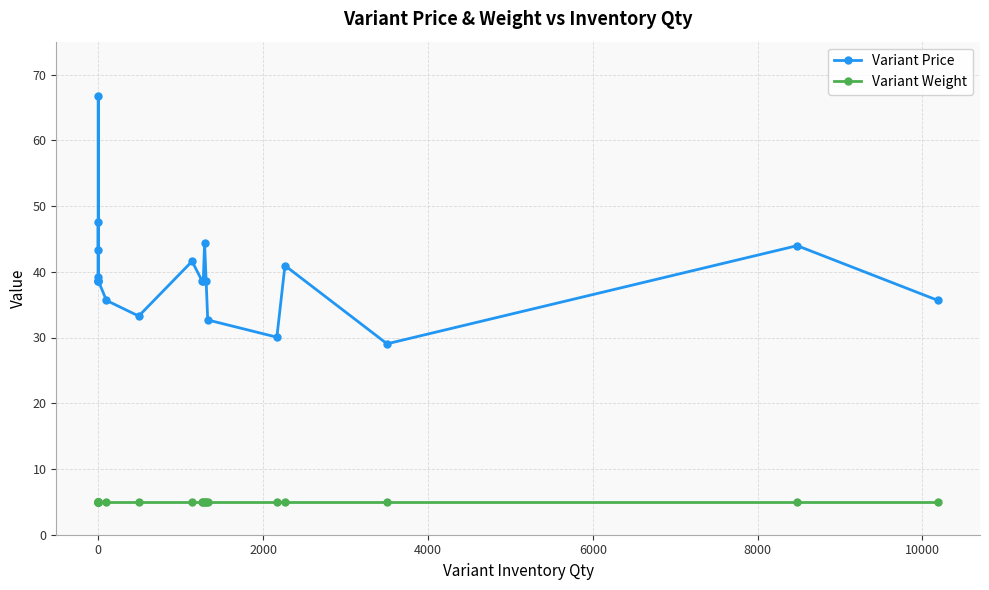

What position from the right is 10000?

14